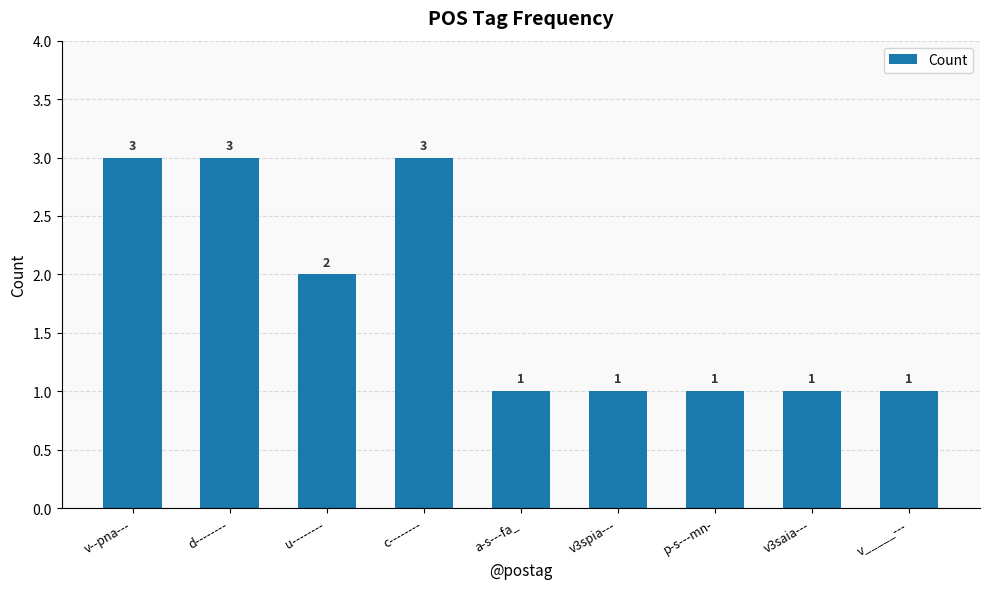

Approximately how many times larger is the value at v_____--- compared to p-s---mn-?

1.0